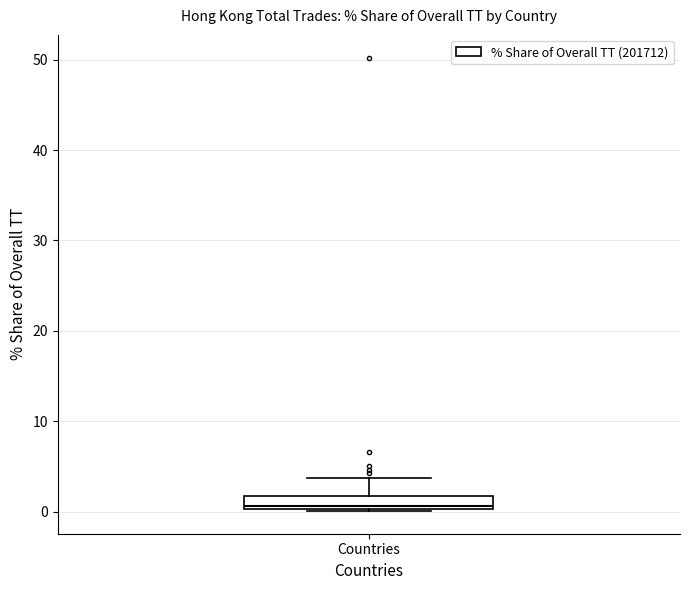

Where is the upper edge of the box for Countries on the y-axis? The values are not printed on the chart, so give them approximately, as read against the axis.

2